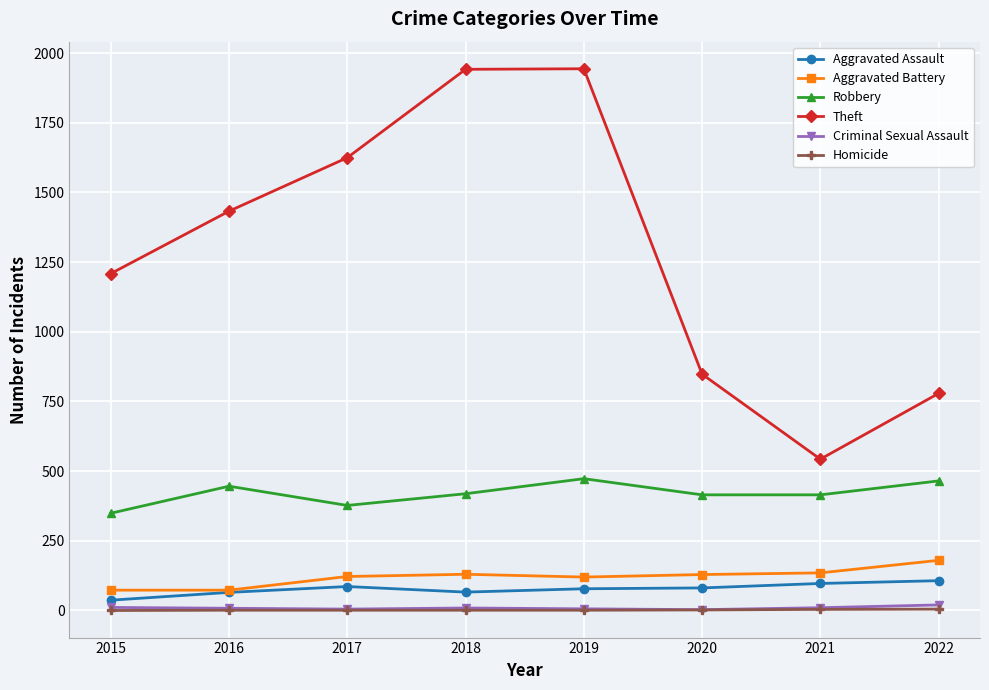

At which label is Theft closest to 1243?

2015